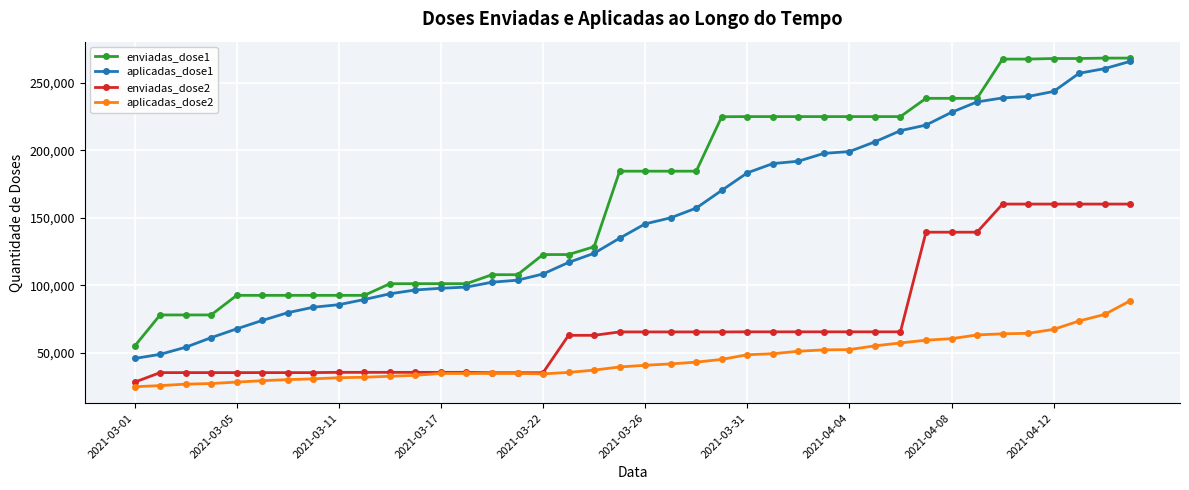

True or false: enviadas_dose2 and aplicadas_dose1 cross at least once.

False